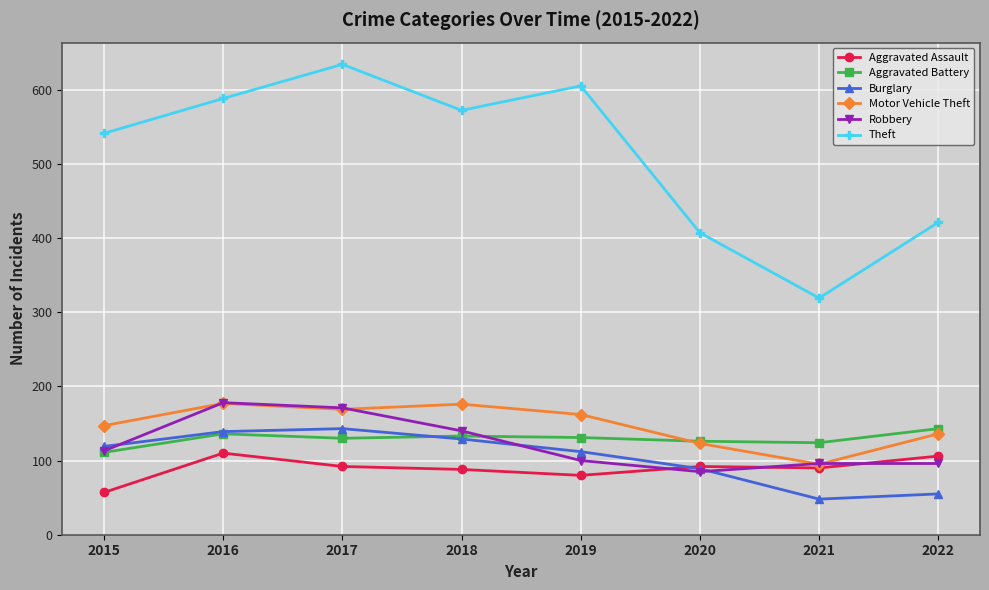

What is the approximate value of Aggravated Assault at 2022, to the nearest 5?

105